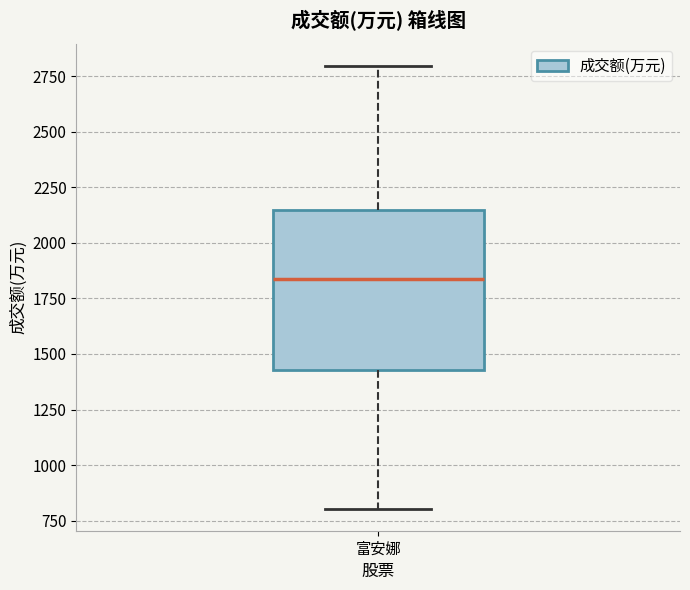

Read this box plot against the y-axis: the position of the median line, the range covered by the box, and the ends of both whiskers. The values are not printed on the chart, so give them approximately, as read against the axis.

median 1850, box 1450 to 2150, whiskers 800 to 2800